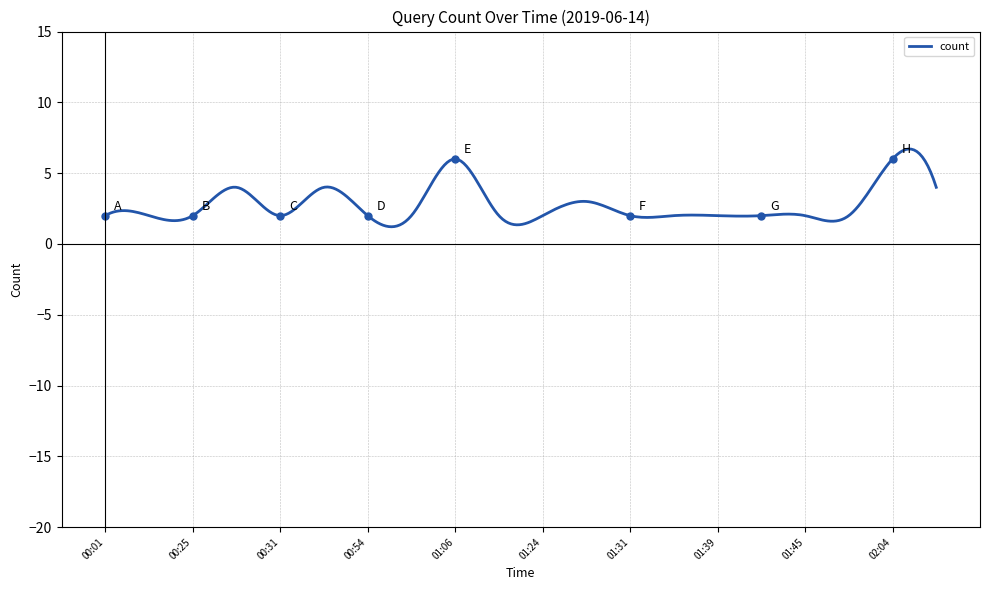

How many series are shown in this chart?

1